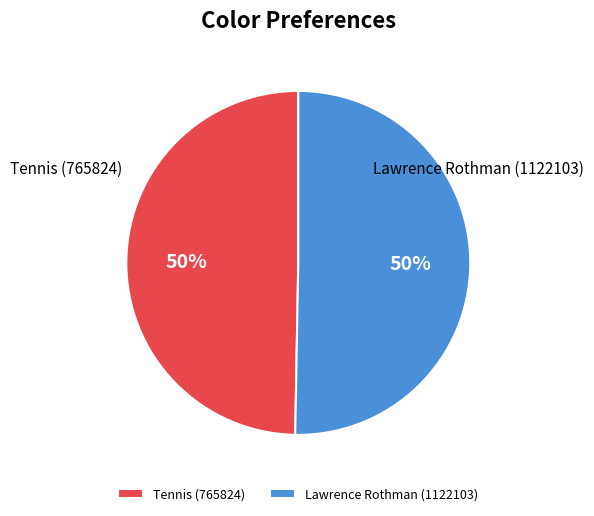

The Lawrence Rothman (1122103) slice represents 50% of the pie. True or false?

True